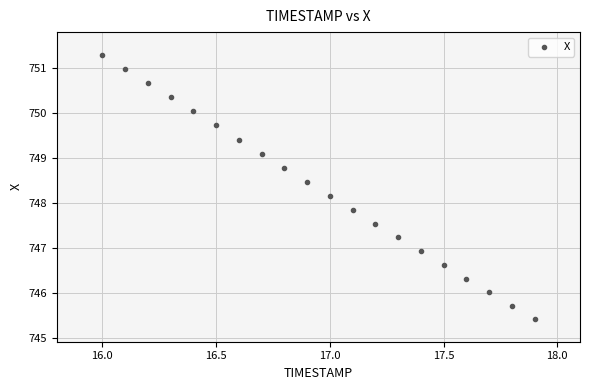

What is the range of X values (max minus min)?

1.9